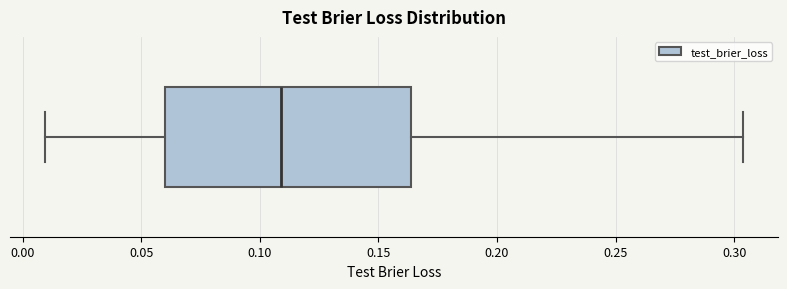

Where is the left edge of the box on the x-axis? The values are not printed on the chart, so give them approximately, as read against the axis.

0.060